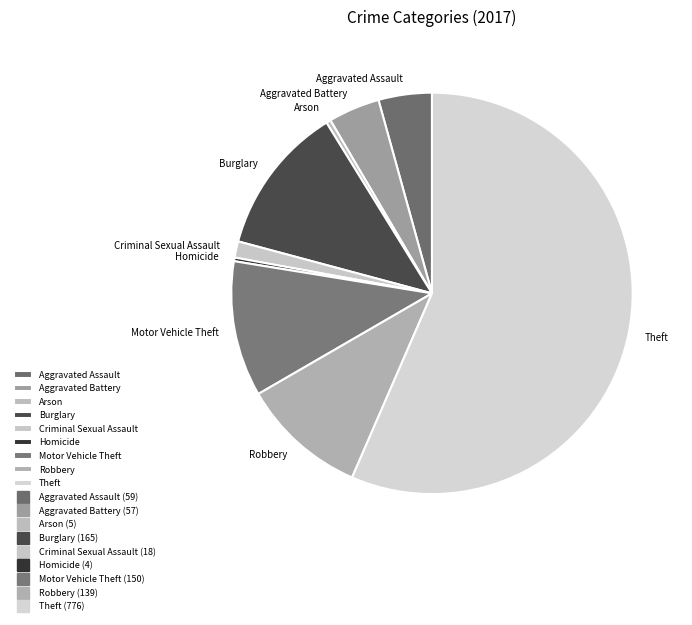

Is it true that Theft is 57% of the pie?

True